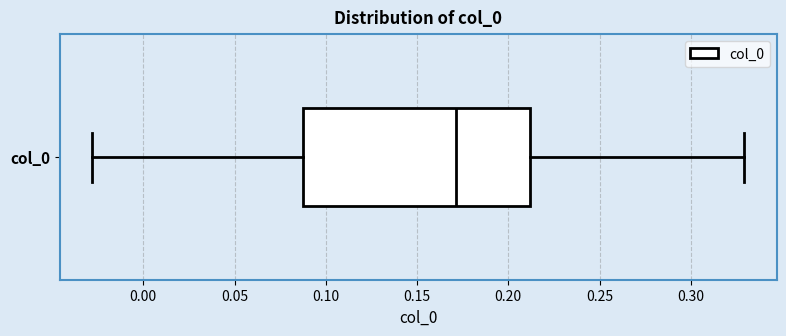

Read this box plot against the x-axis: the position of the median line, the range covered by the box, and the ends of both whiskers. The values are not printed on the chart, so give them approximately, as read against the axis.

median 0.170, box 0.085 to 0.210, whiskers -0.030 to 0.330